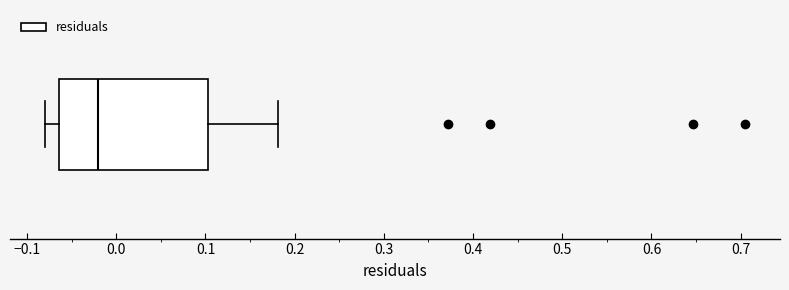

Transcribe this box plot: give where the median line is, the range the box spans, and where the two whiskers end, as read against the x-axis. The values are not printed on the chart, so give them approximately, as read against the axis.

median -0.02, box -0.06 to 0.10, whiskers -0.08 to 0.18